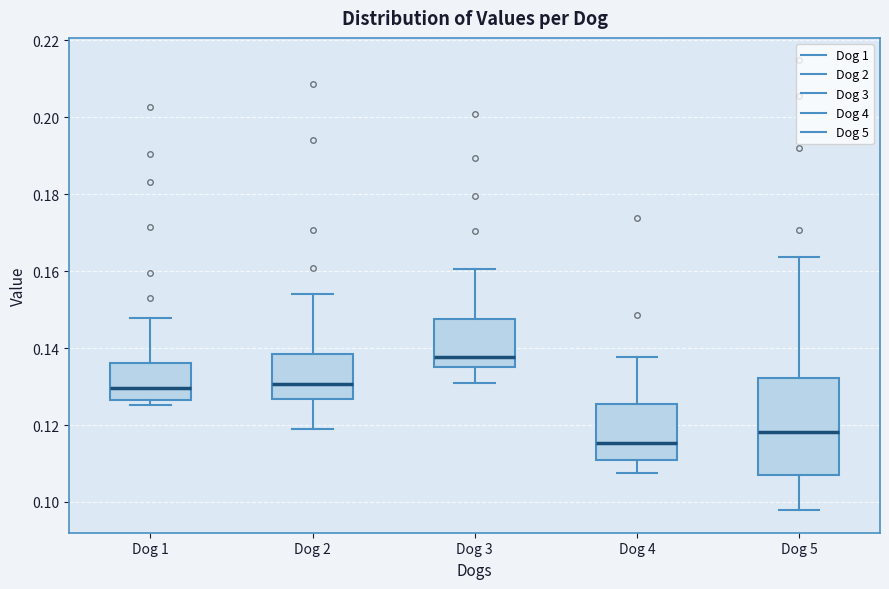

Which box is the tallest, from its lower edge to its upper edge?

Dog 5